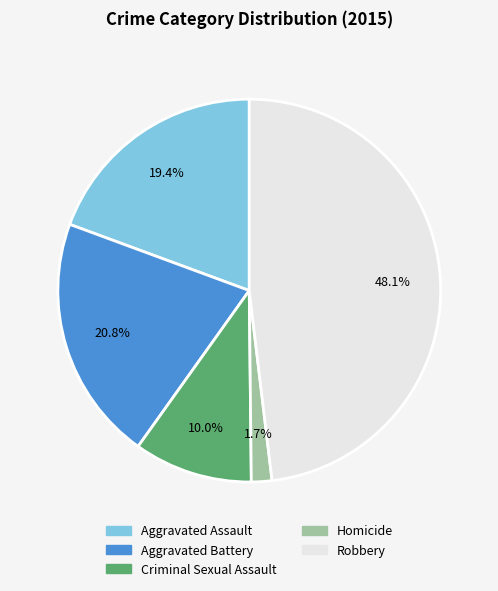

What percentage is the Criminal Sexual Assault slice, to the nearest percent?

10%